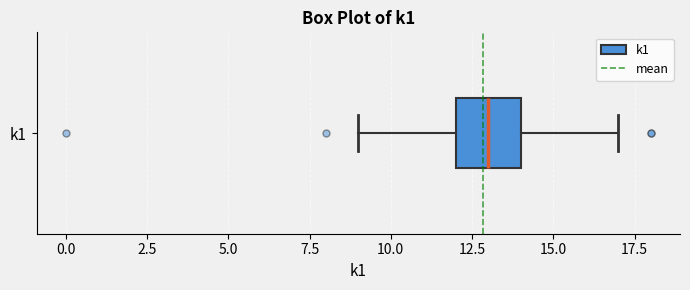

Read this box plot against the x-axis: the position of the median line, the range covered by the box, and the ends of both whiskers. The values are not printed on the chart, so give them approximately, as read against the axis.

median 13, box 12 to 14, whiskers 9 to 17